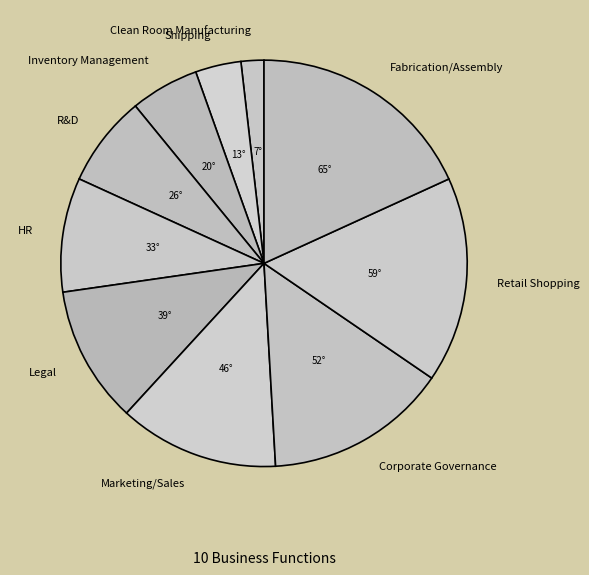

Is Inventory Management the majority of the pie?

No